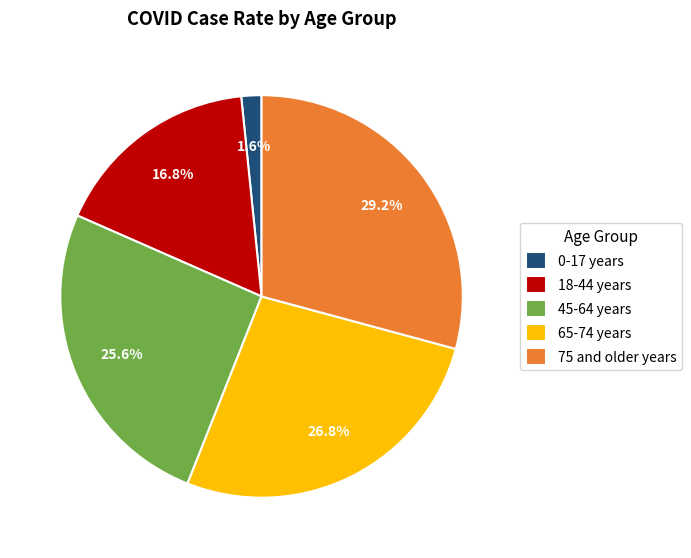

To the nearest percent, what is the difference between the 65-74 years and 75 and older years slice percentages?

2%